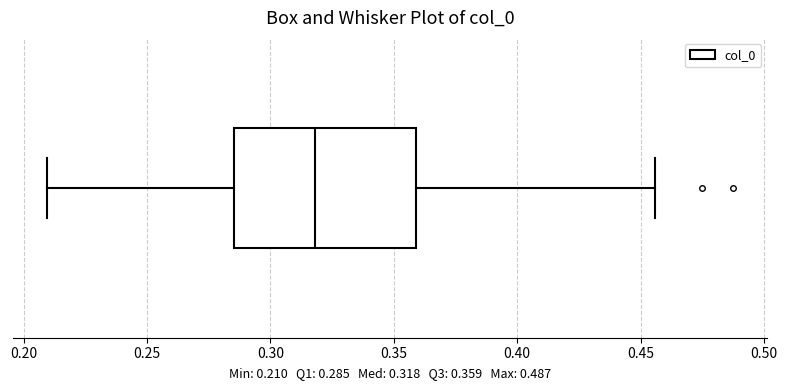

Where is the right edge of the box on the x-axis? The values are not printed on the chart, so give them approximately, as read against the axis.

0.360